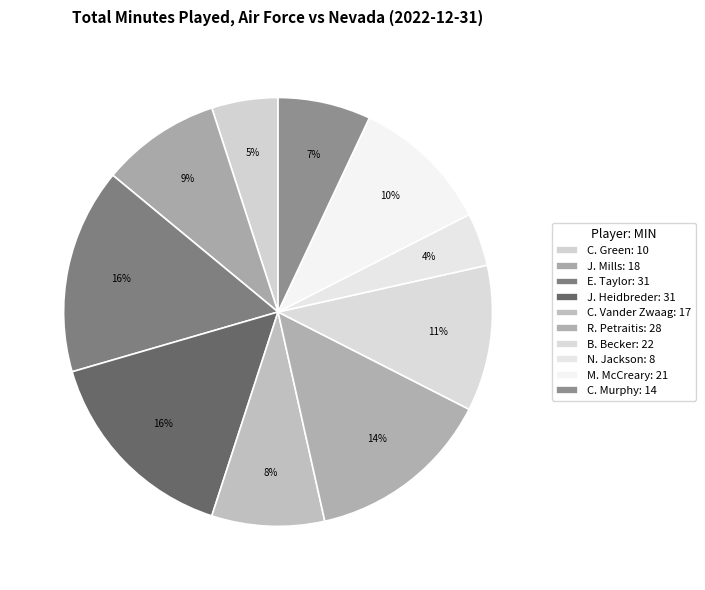

Which category has the biggest portion of the pie?

E. Taylor